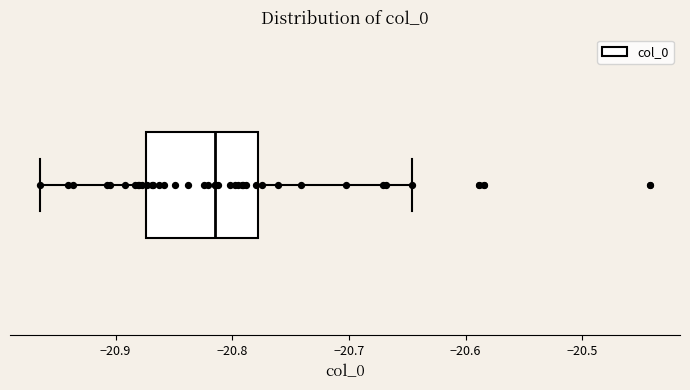

Where does the median line of the box sit on the x-axis? The values are not printed on the chart, so give them approximately, as read against the axis.

-20.81